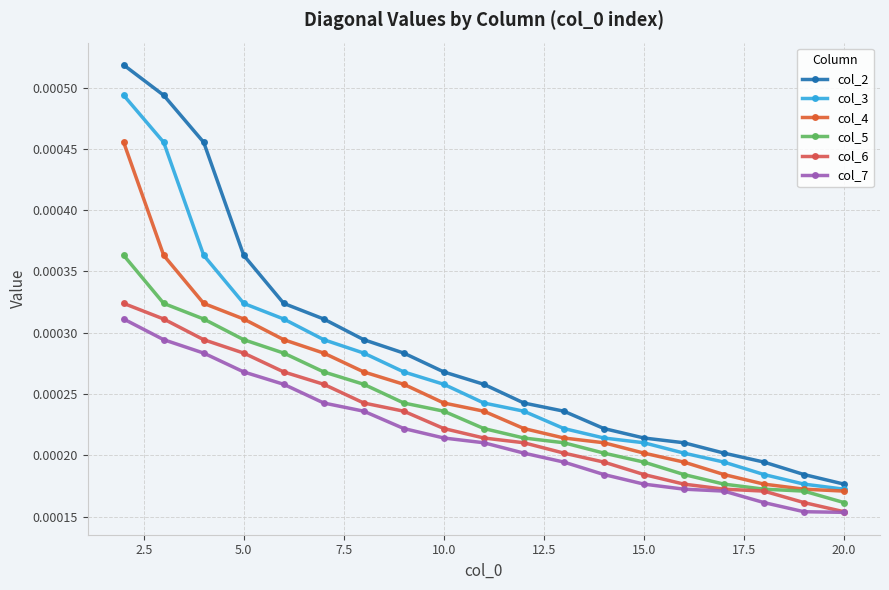

How many lines are shown in the chart?

6